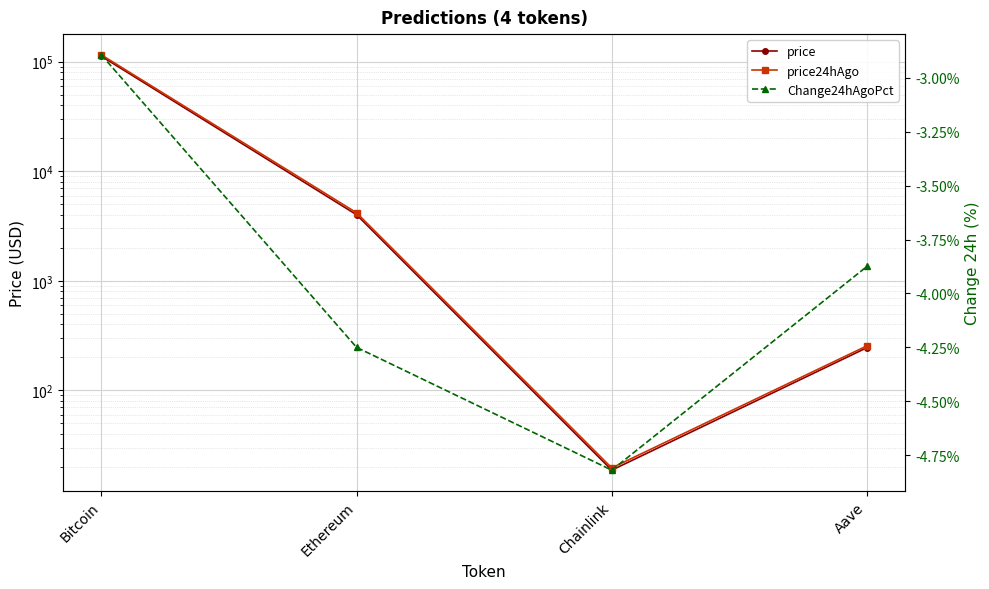

Rank the series at Aave from highest to lowest value.

price24hAgo, price, Change24hAgoPct